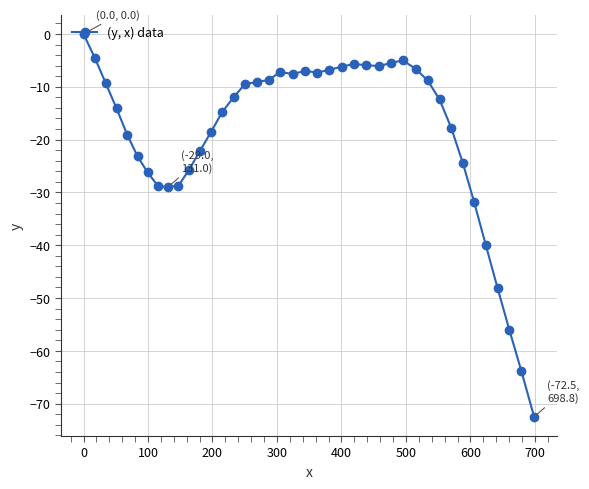

What is the smallest value displayed?

-72.5